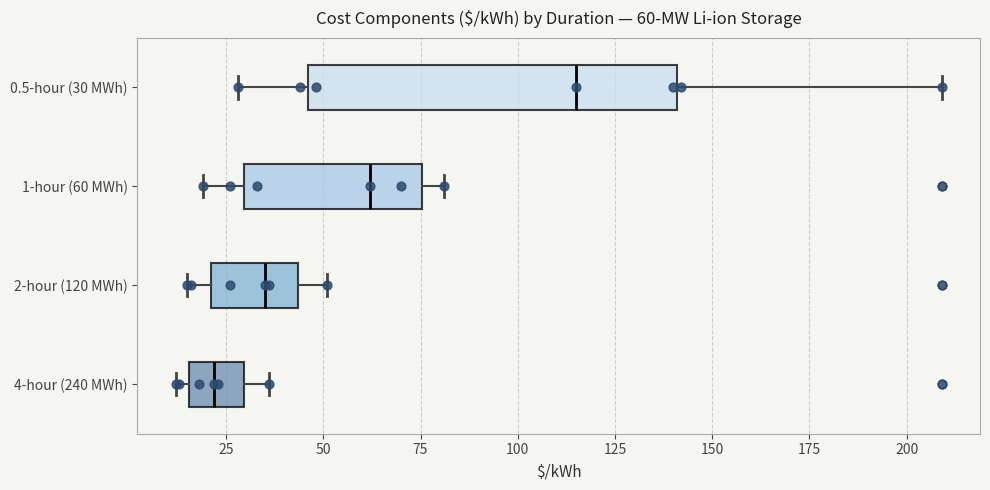

Which box has the furthest to the right median line?

0.5-hour (30 MWh)